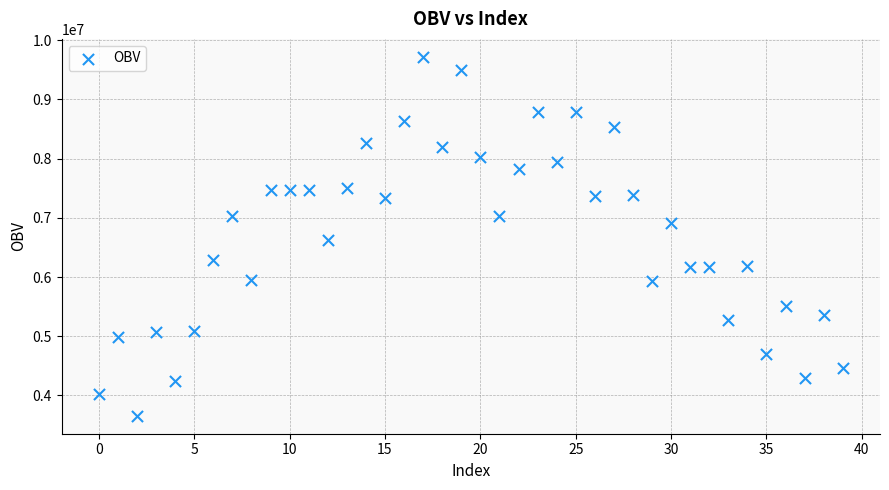

What is the range of Y values (max minus min)?

6063488.5